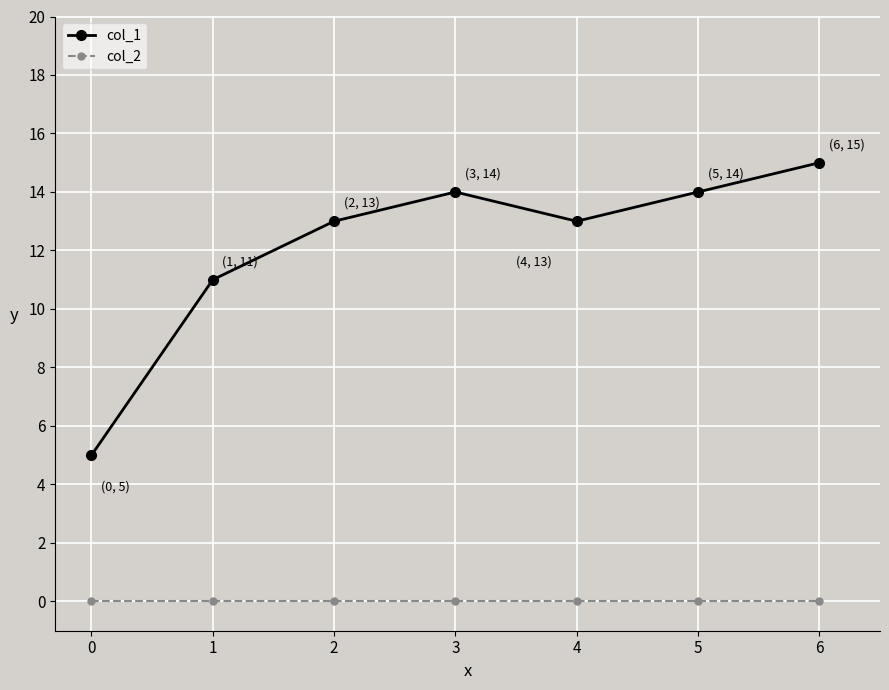

At 1, list the series in order from smallest to largest.

col_2, col_1